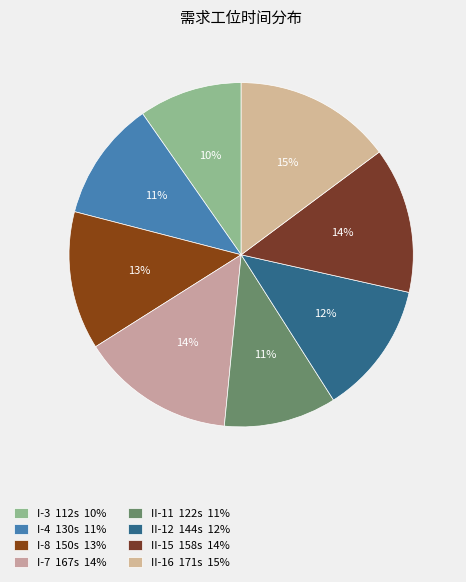

Combined, do II-15 and I-3 account for over 50%?

No